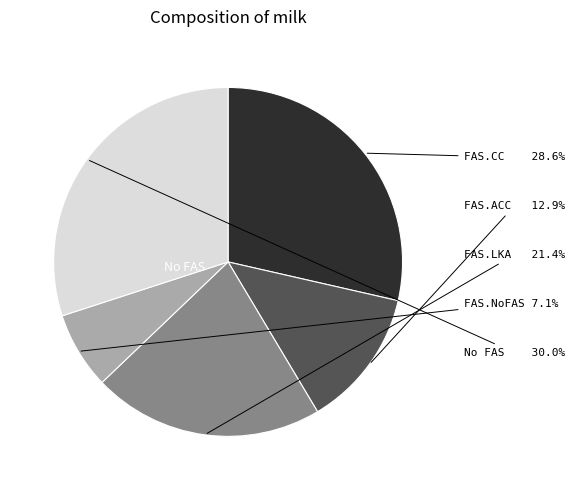

Is there a majority slice in this chart?

No